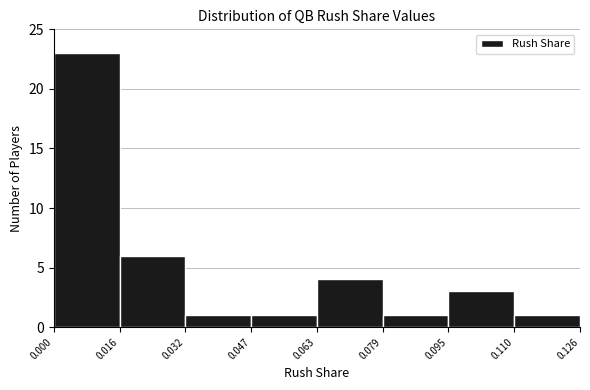

Which range on the x-axis has the tallest bar?

0.000 to 0.016